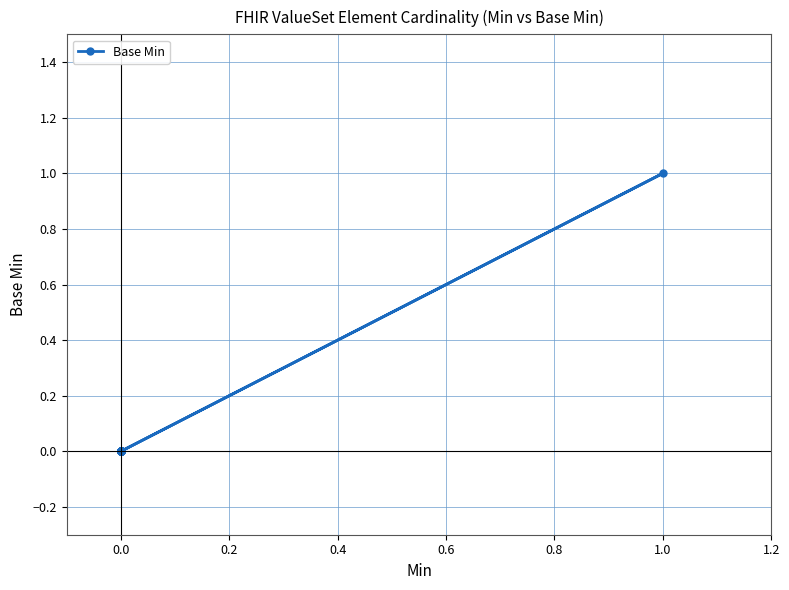

Reading left to right, list all the values displayed in this chart.

0	0	0	0	0	0	0	0	0	0	0	0	0	0	0	1	0	0	0	0